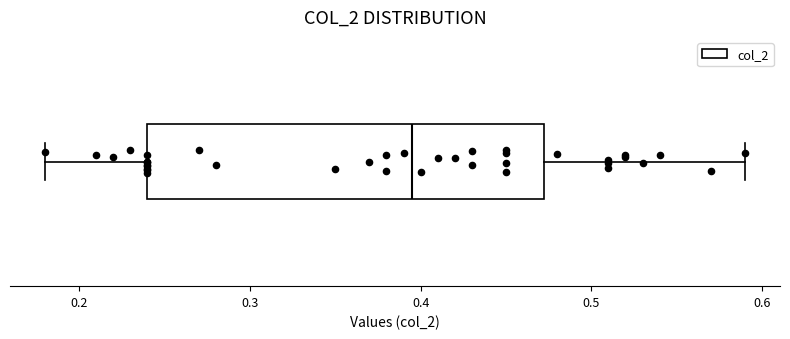

Where does the right whisker of the box end on the x-axis? The values are not printed on the chart, so give them approximately, as read against the axis.

0.59